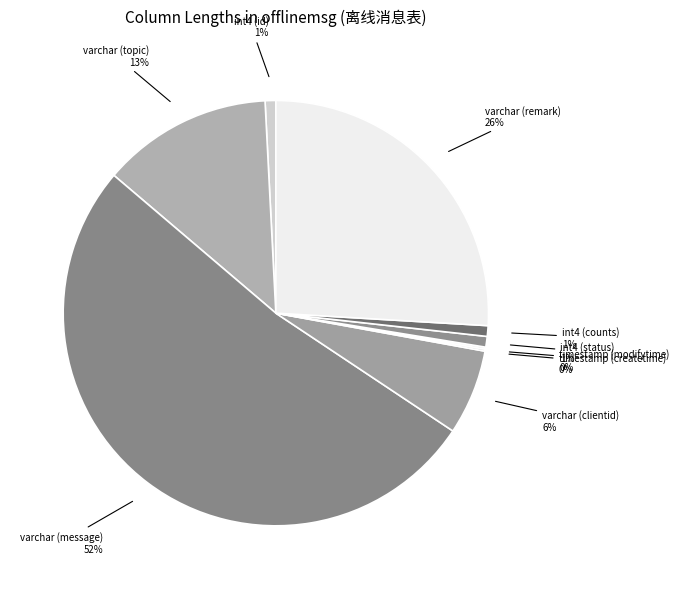

To the nearest percent, what percentage of the pie is int4 (status)?

1%